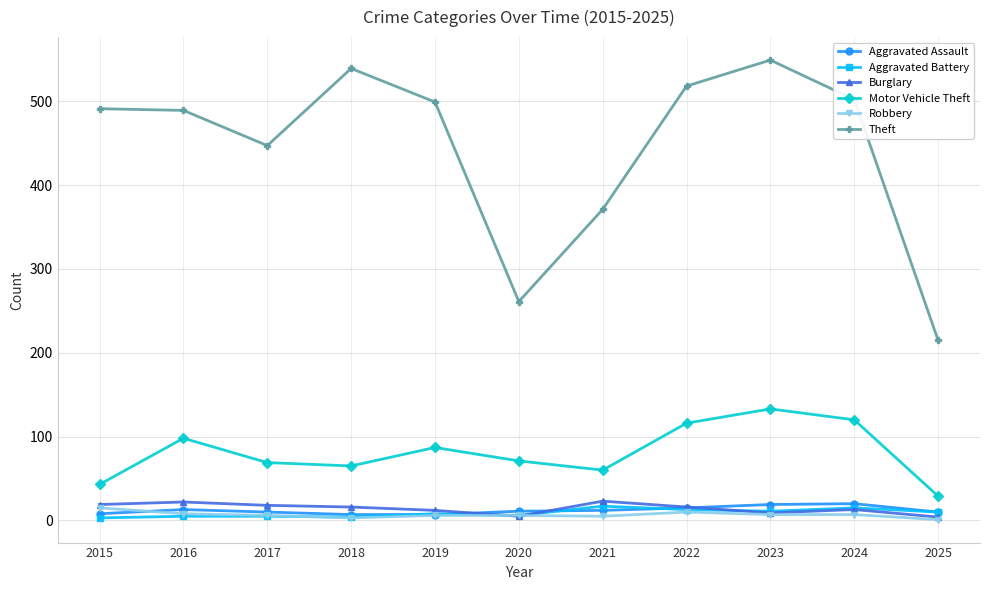

The value of Motor Vehicle Theft at 2021 is 102. True or false?

False